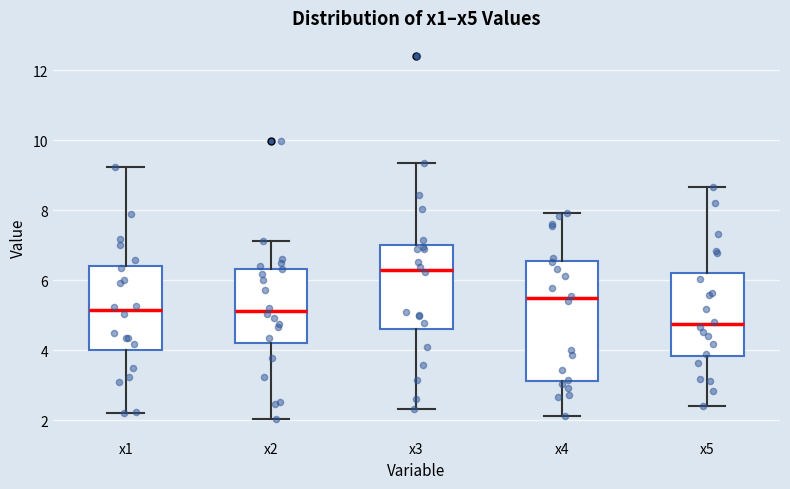

Reading left to right, transcribe this box plot: for each box, give where its median line is, the range the box spans, and where its two whiskers end, as read against the y-axis. The values are not printed on the chart, so give them approximately, as read against the axis.

x1: median 5.2, box 4.0 to 6.4, whiskers 2.2 to 9.2
x2: median 5.2, box 4.2 to 6.4, whiskers 2.0 to 7.2
x3: median 6.2, box 4.6 to 7.0, whiskers 2.4 to 9.4
x4: median 5.4, box 3.2 to 6.6, whiskers 2.2 to 8.0
x5: median 4.8, box 3.8 to 6.2, whiskers 2.4 to 8.6